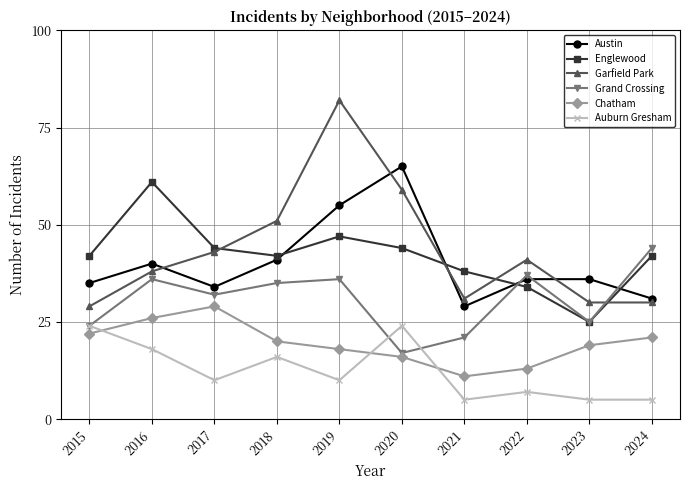

What is the value of the Grand Crossing point at the 5th from the left?

36